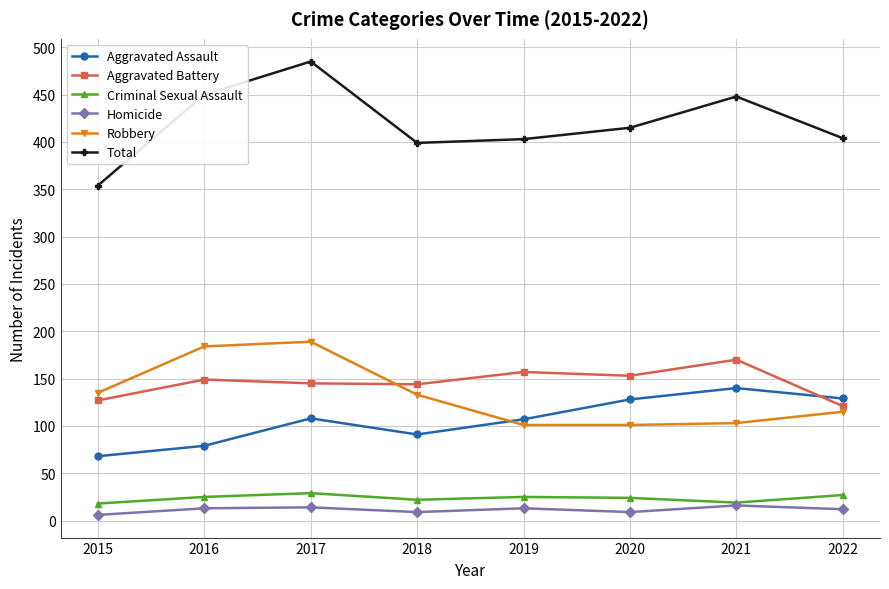

What is the total value across all series at 2021?

896